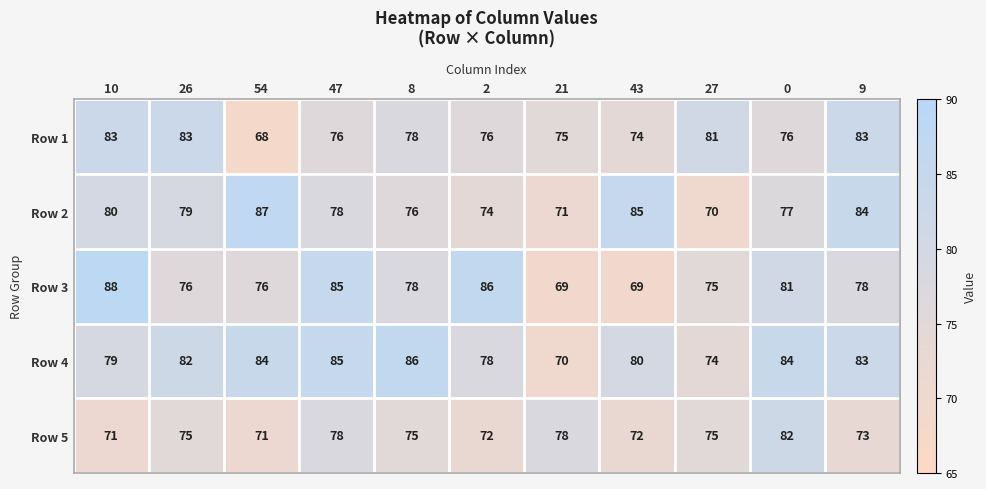

List the series in order of their peak value, lowest first.

Row 5, Row 1, Row 4, Row 2, Row 3